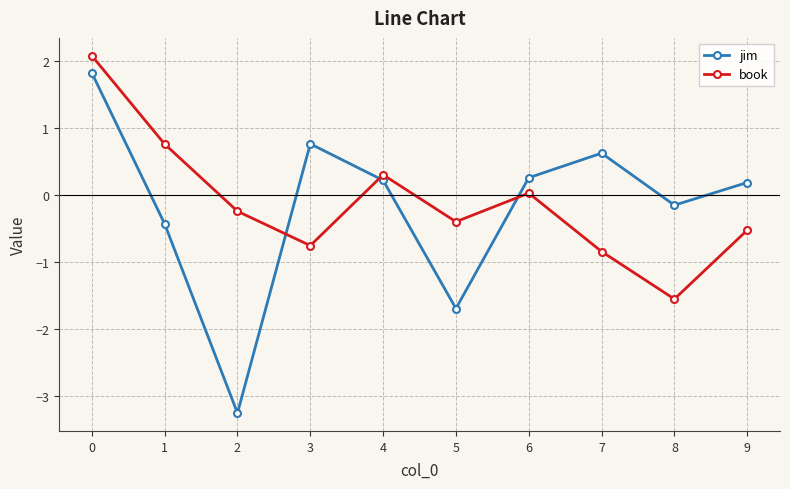

What is the sum of all book values?

-1.2